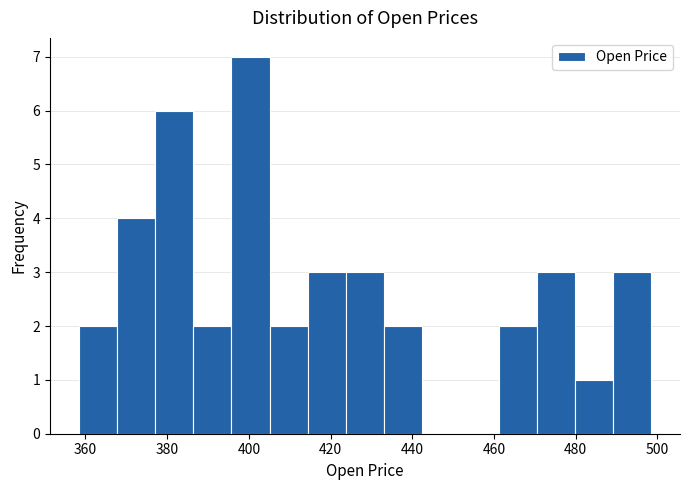

What is the height of the bar covering 462 to 470 on the x-axis? Neither the bar edges nor the heights are printed on the chart, so give them approximately, as read against the axes.

2